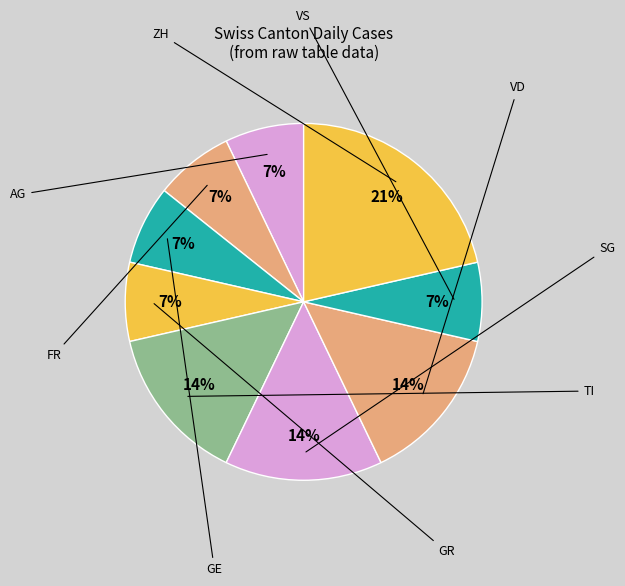

How many slices are in this pie chart?

9